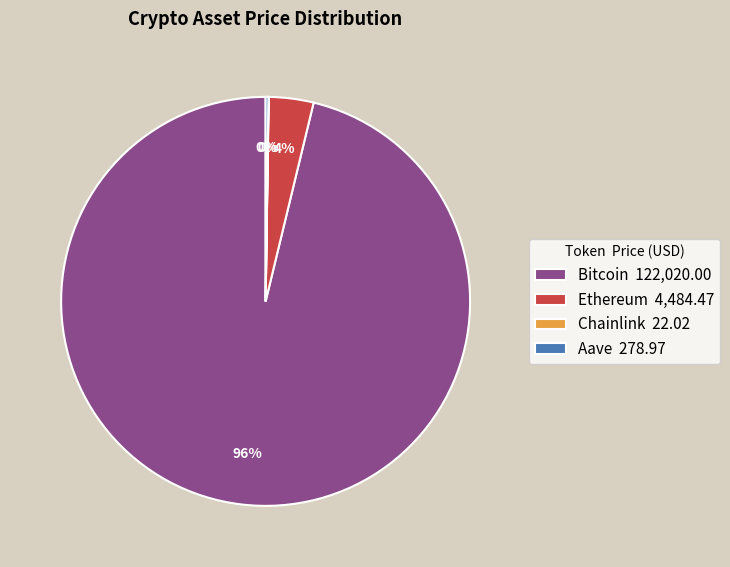

Between Bitcoin 122,020.00 and Ethereum 4,484.47, which is larger?

Bitcoin 122,020.00